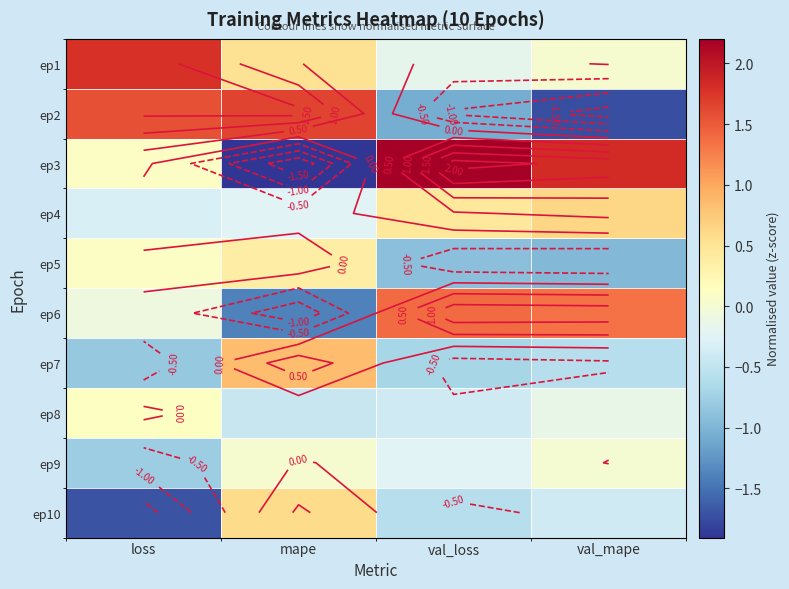

At which category does the chart reach its minimum across all series?

mape